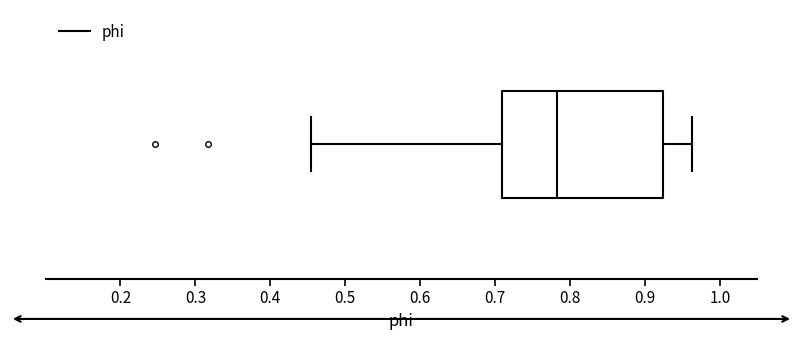

Transcribe this box plot: give where the median line is, the range the box spans, and where the two whiskers end, as read against the x-axis. The values are not printed on the chart, so give them approximately, as read against the axis.

median 0.78, box 0.71 to 0.92, whiskers 0.45 to 0.96